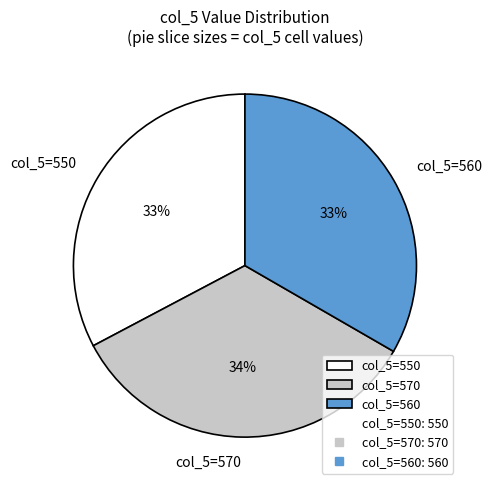

To the nearest percent, what percentage of the pie is col_5=560?

33%